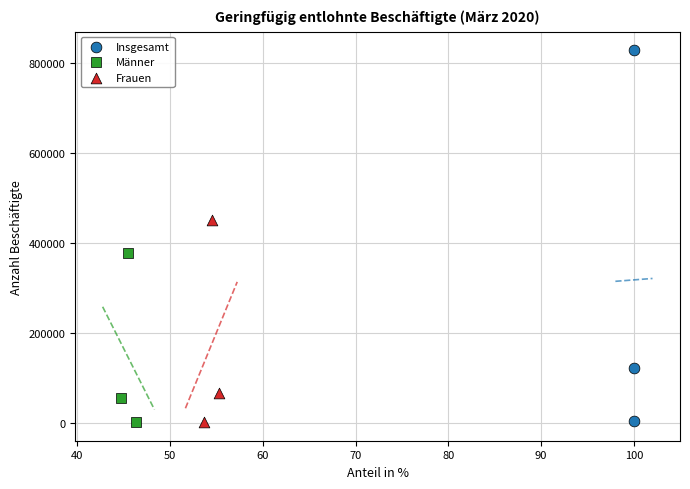

Which series contains the highest Y value?

Insgesamt